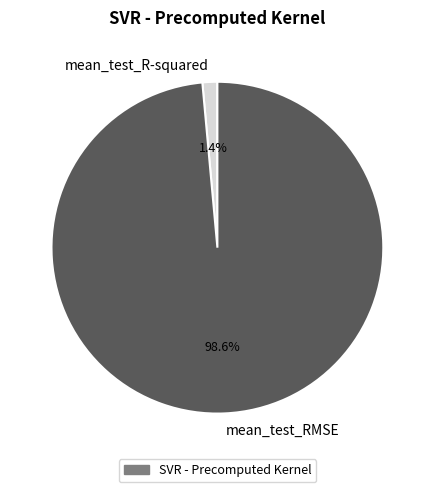

Which category has the smallest portion of the pie?

mean_test_R-squared